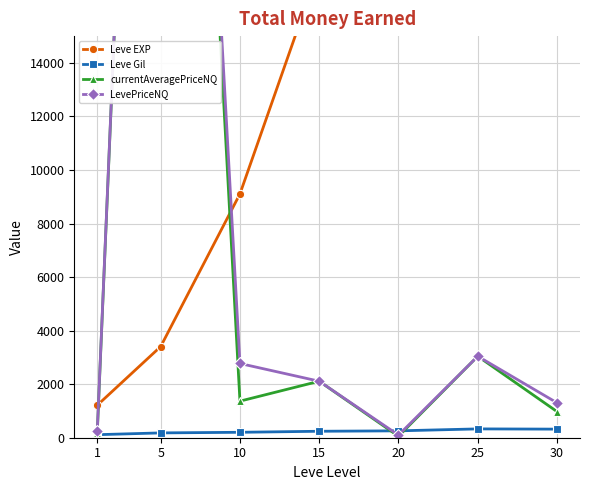

Which has a higher value, 5 or 10?

10